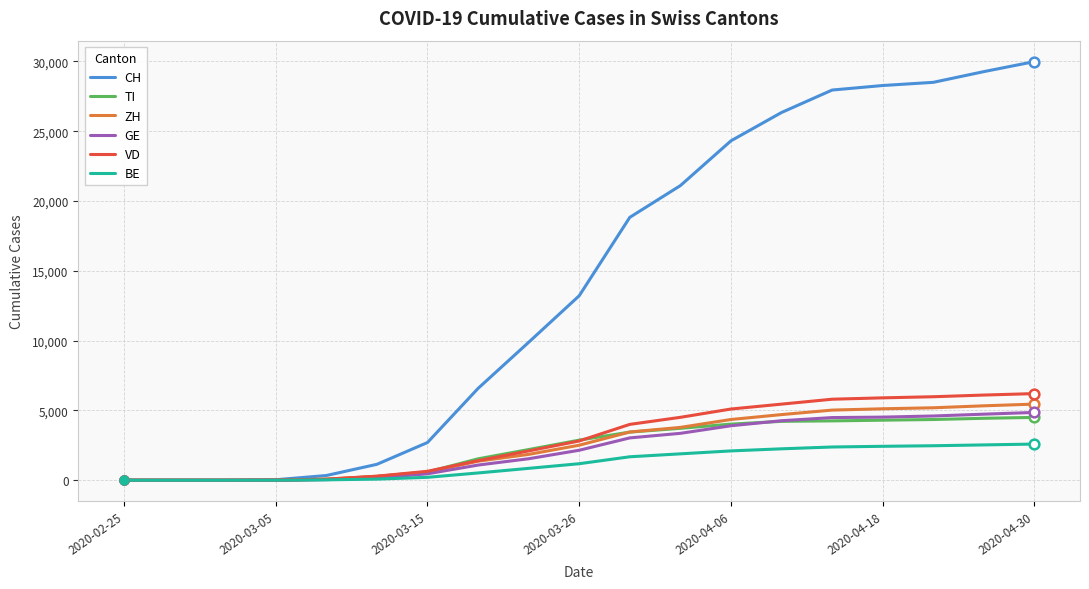

What is the maximum value for CH?

29981